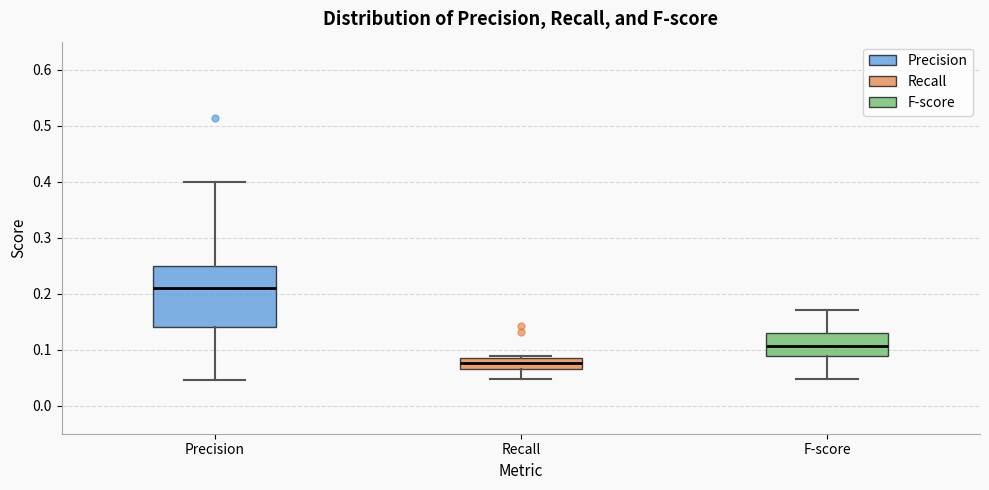

Where is the lower edge of the box for F-score on the y-axis? The values are not printed on the chart, so give them approximately, as read against the axis.

0.09